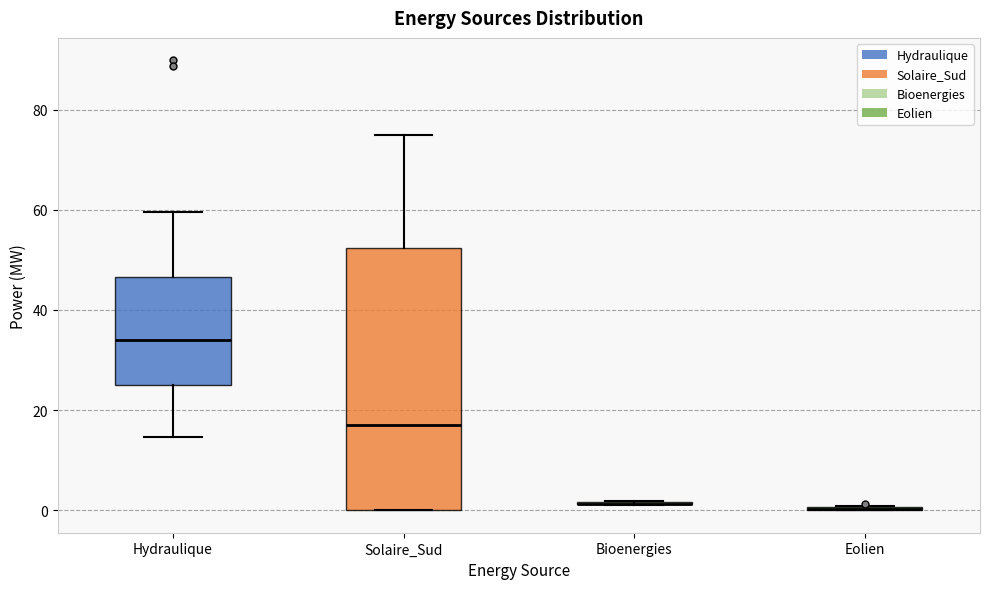

Reading left to right, transcribe this box plot: for each box, give where its median line is, the range the box spans, and where its two whiskers end, as read against the y-axis. The values are not printed on the chart, so give them approximately, as read against the axis.

Hydraulique: median 34, box 24 to 46, whiskers 14 to 60
Solaire_Sud: median 18, box 0 to 52, whiskers 0 to 74
Bioenergies: box collapsed to a line at 2, whiskers 2 to 2
Eolien: box collapsed to a line at 0, whiskers 0 to 0